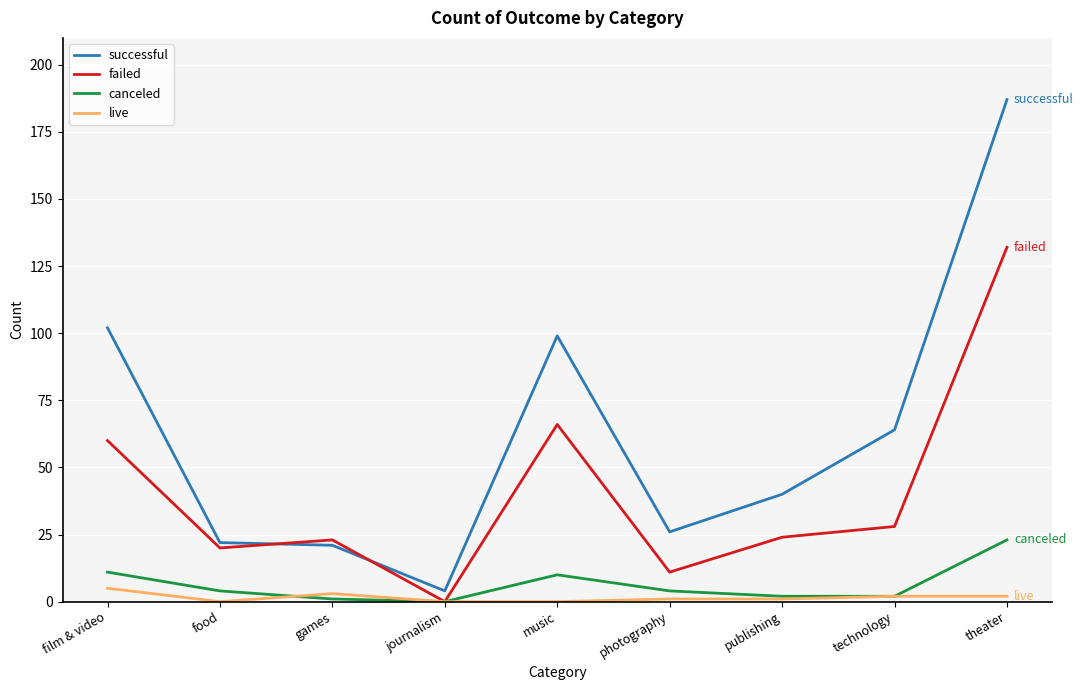

Which label corresponds to the largest value in the chart?

theater